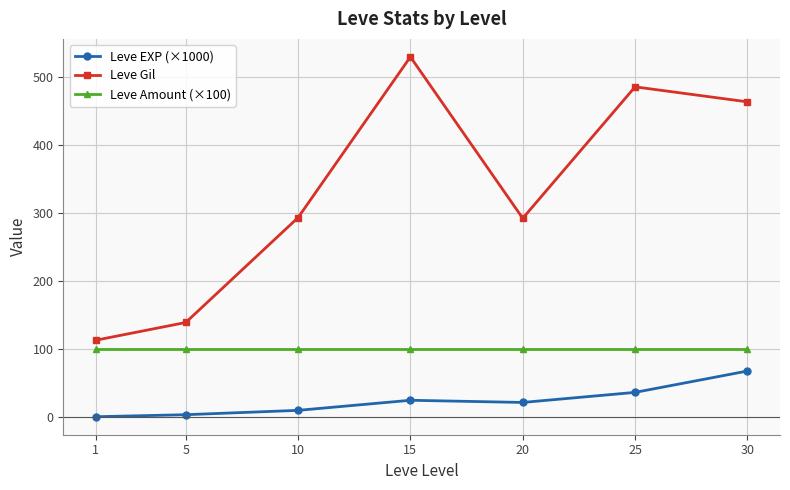

Rank the series at 5 from highest to lowest value.

Leve Gil, Leve Amount (×100), Leve EXP (×1000)